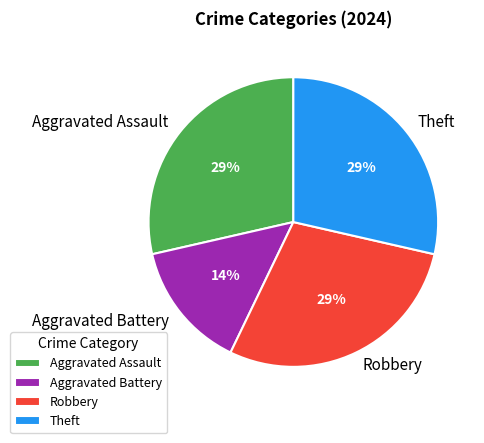

To the nearest percent, what is the combined percentage of Aggravated Battery and Robbery?

43%